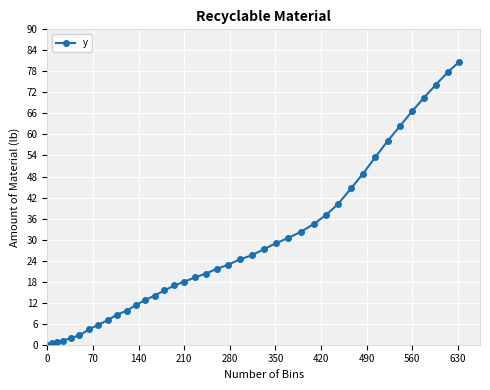

Reading left to right, what are all the values shown in this chart?

0.0	0.4	0.8	1.2	1.9	2.7	4.4	5.7	7.0	8.6	9.7	11.4	12.8	14.0	15.5	16.9	18.0	19.2	20.3	21.7	22.8	24.4	25.5	27.3	29.0	30.5	32.2	34.4	37.1	40.2	44.7	48.8	53.5	58.1	62.4	66.7	70.5	74.2	77.9	80.8